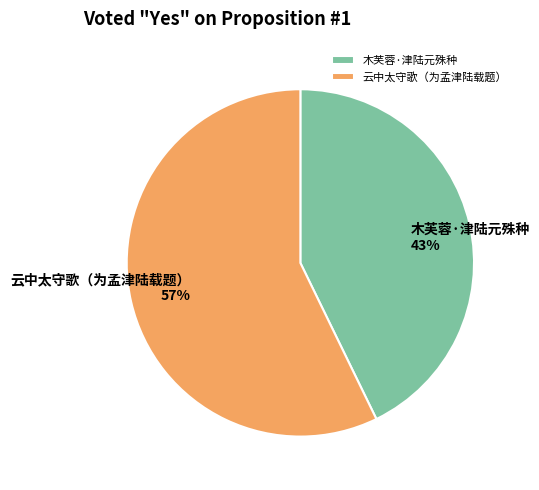

Which slice is the largest?

云中太守歌（为孟津陆载题）